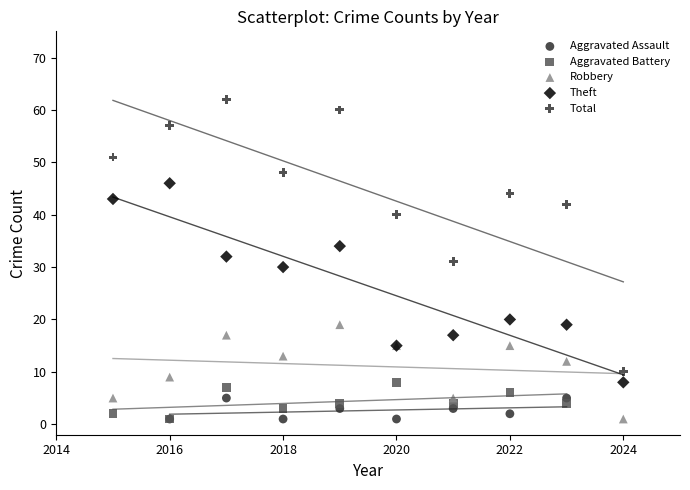

Which series reaches the maximum Y coordinate?

Total